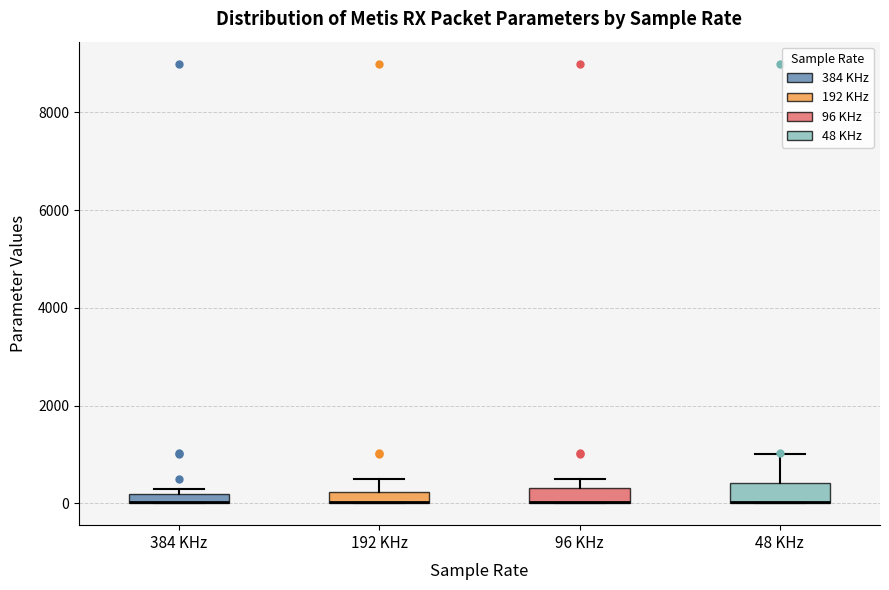

Where does the upper whisker of the box for 192 KHz end on the y-axis? The values are not printed on the chart, so give them approximately, as read against the axis.

600